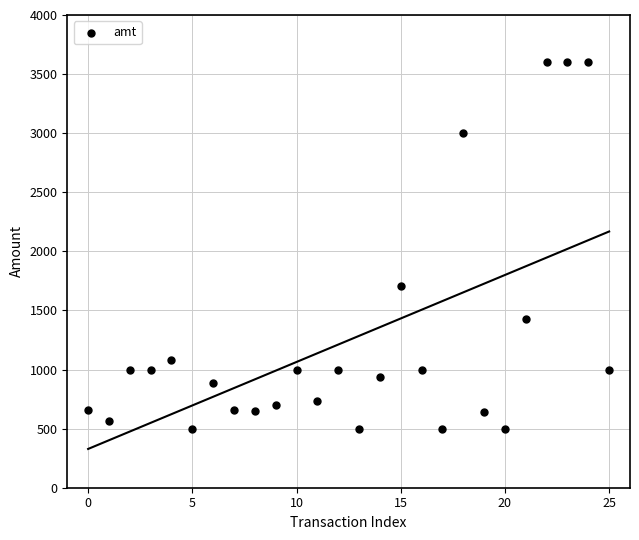

What Y value in the scatter plot is closest to 2049?

1710